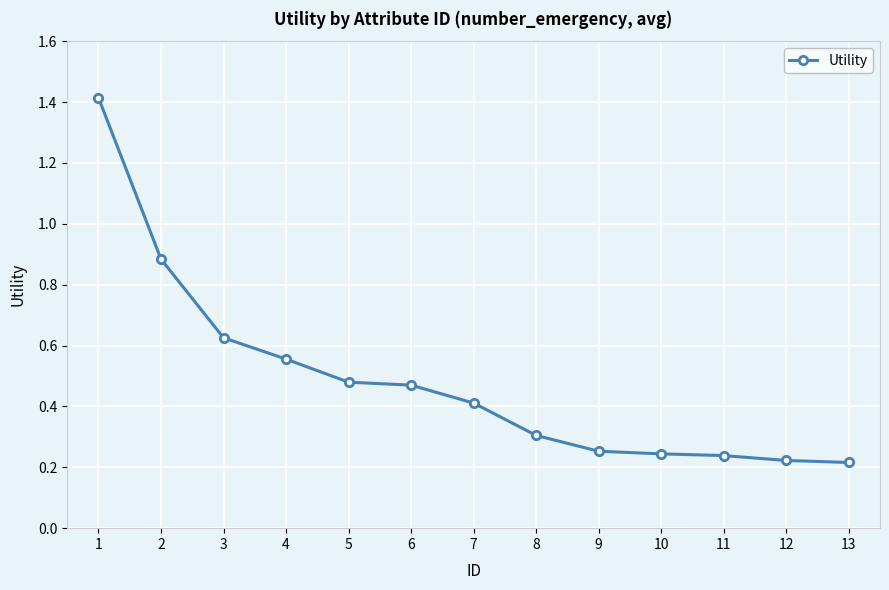

Is this an area chart (filled region under the line)?

No